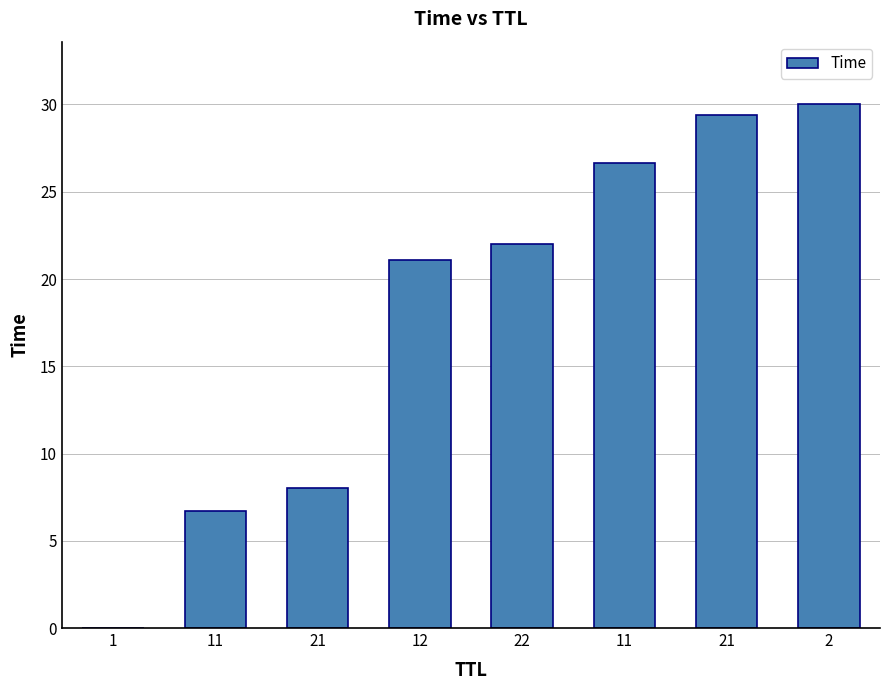

How many data points are above 22?

4